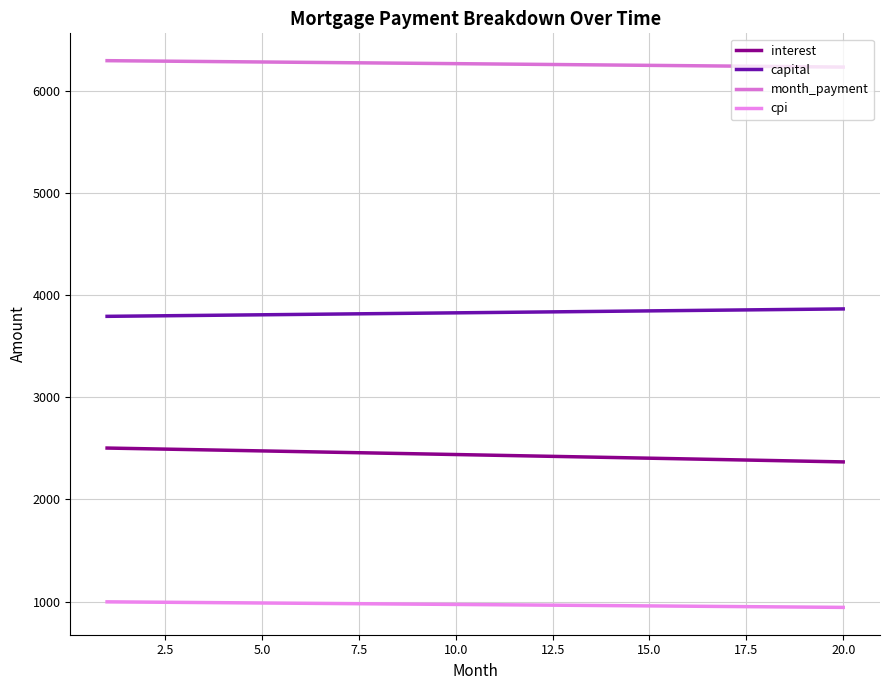

Does the chart have visible grid lines?

Yes